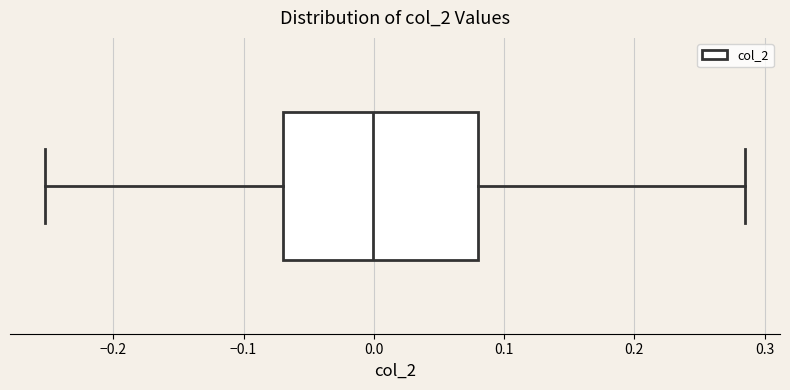

Transcribe this box plot: give where the median line is, the range the box spans, and where the two whiskers end, as read against the x-axis. The values are not printed on the chart, so give them approximately, as read against the axis.

median 0.00, box -0.07 to 0.08, whiskers -0.25 to 0.28